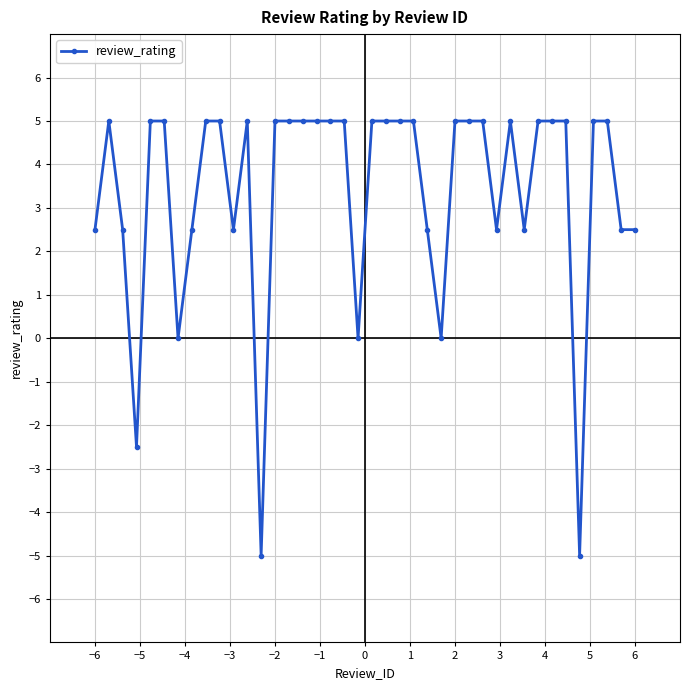

What is the maximum value shown in the chart?

5.0